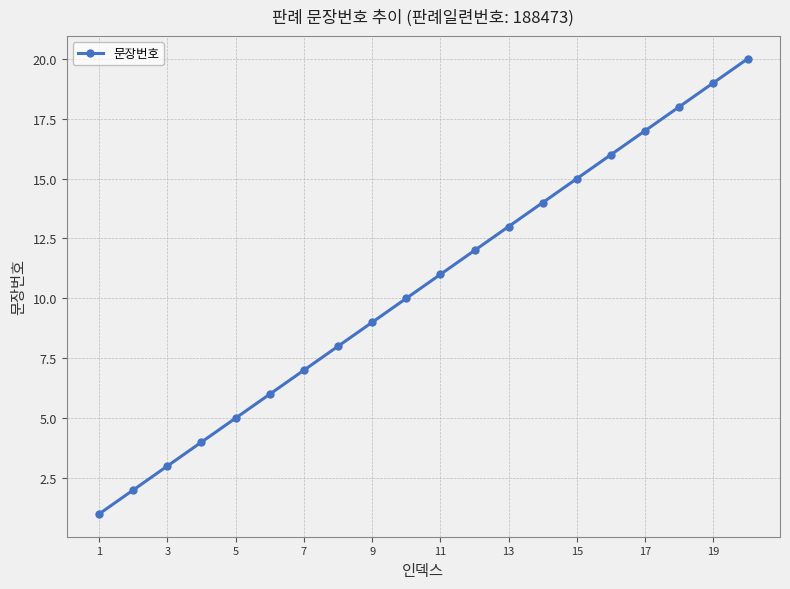

What is the maximum value shown in the chart?

20